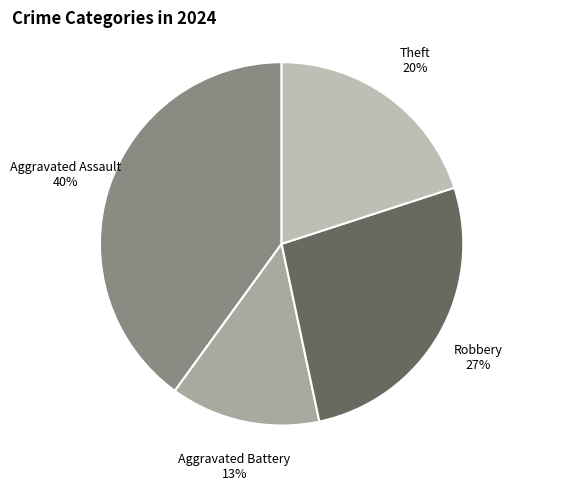

To the nearest percent, what is the difference between the largest and smallest slice percentages?

27%